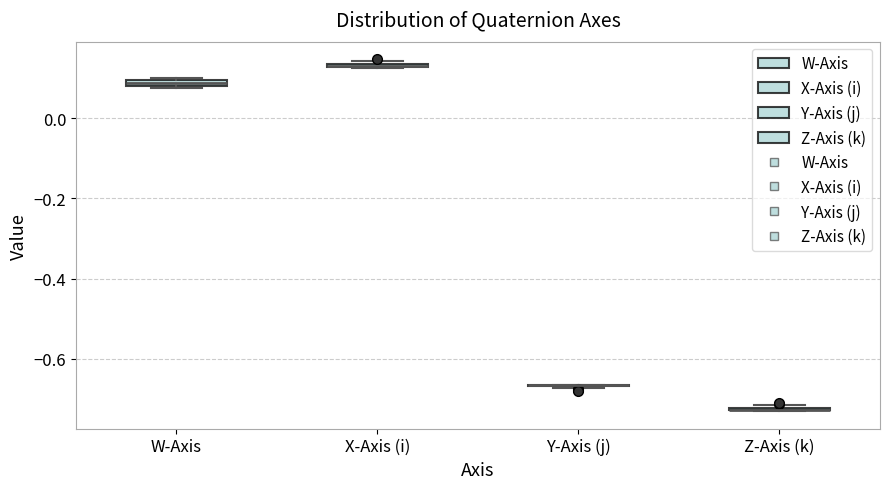

Where is the upper edge of the box for W-Axis on the y-axis? The values are not printed on the chart, so give them approximately, as read against the axis.

0.10